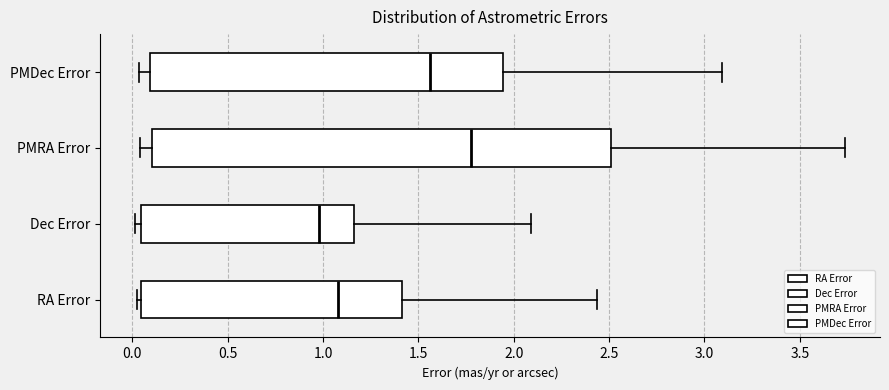

Where does the median line of the box for PMDec Error sit on the x-axis? The values are not printed on the chart, so give them approximately, as read against the axis.

1.55